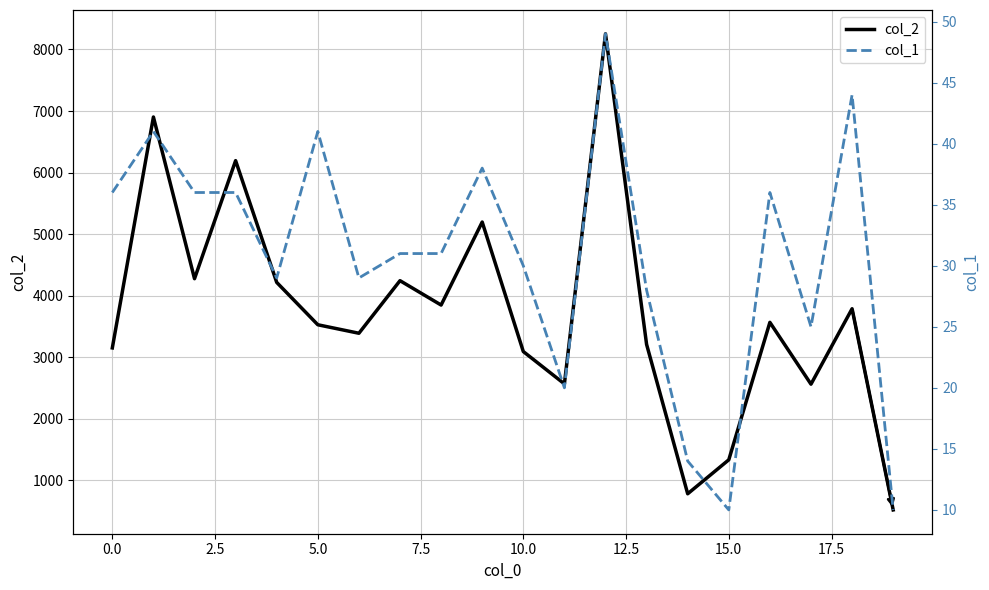

What is the highest value of the col_2 series?

8254